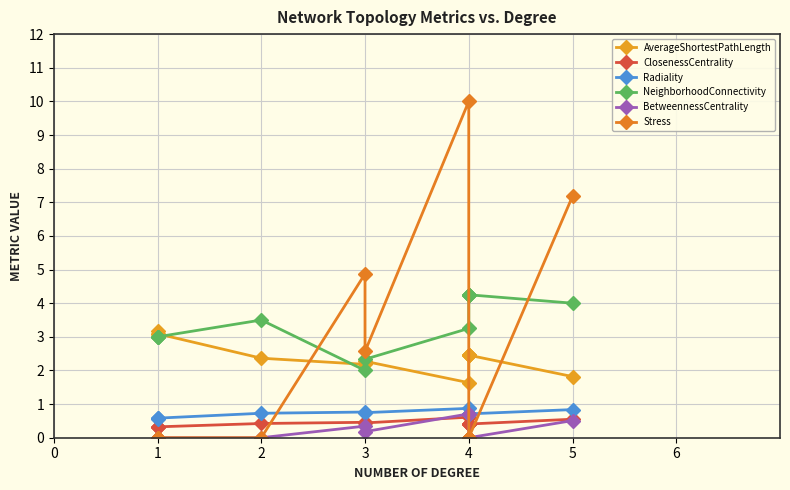

Which series ends up on top after the final intersection of AverageShortestPathLength and NeighborhoodConnectivity?

NeighborhoodConnectivity